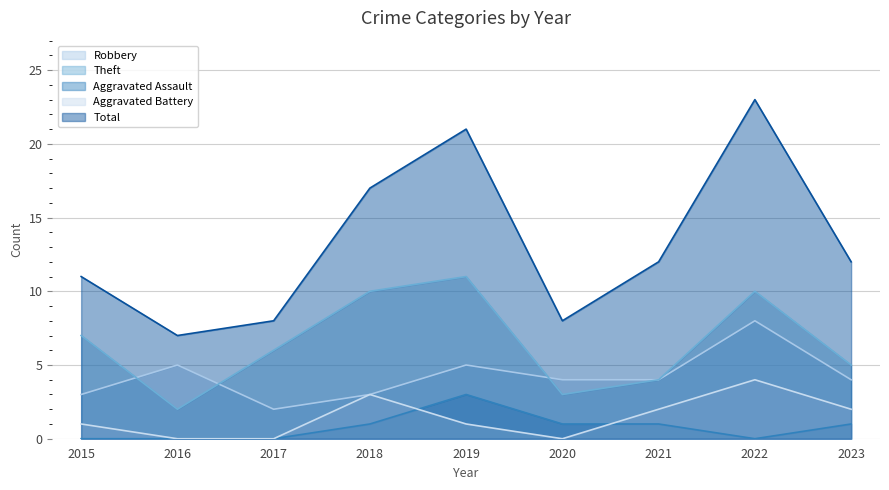

What is the difference between the Total values at 2017 and 2019?

13